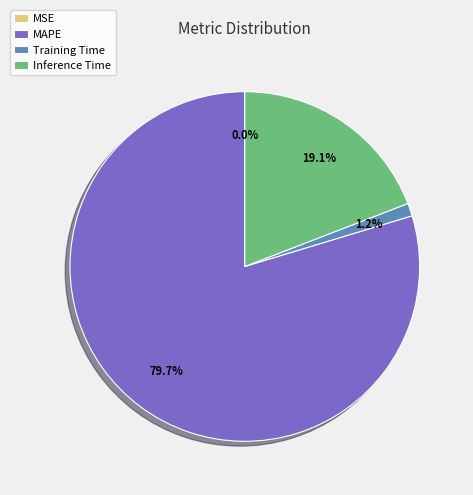

Between Training Time and Inference Time, which is larger?

Inference Time